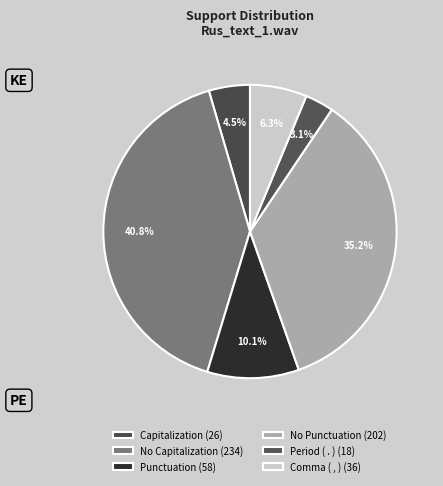

To the nearest percent, what percentage of the pie is No Capitalization?

41%